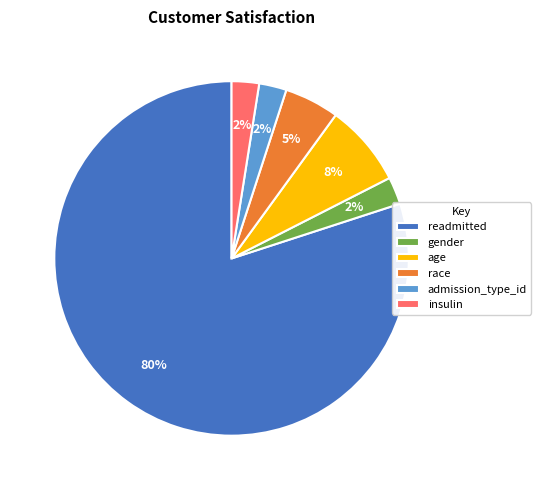

Between insulin and age, which is larger?

age